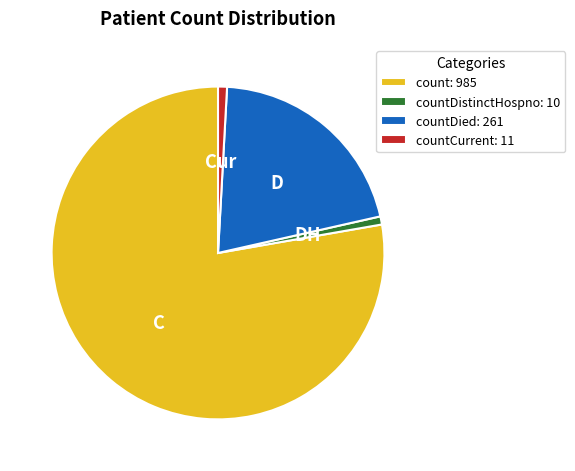

Which slice is the largest?

count: 985